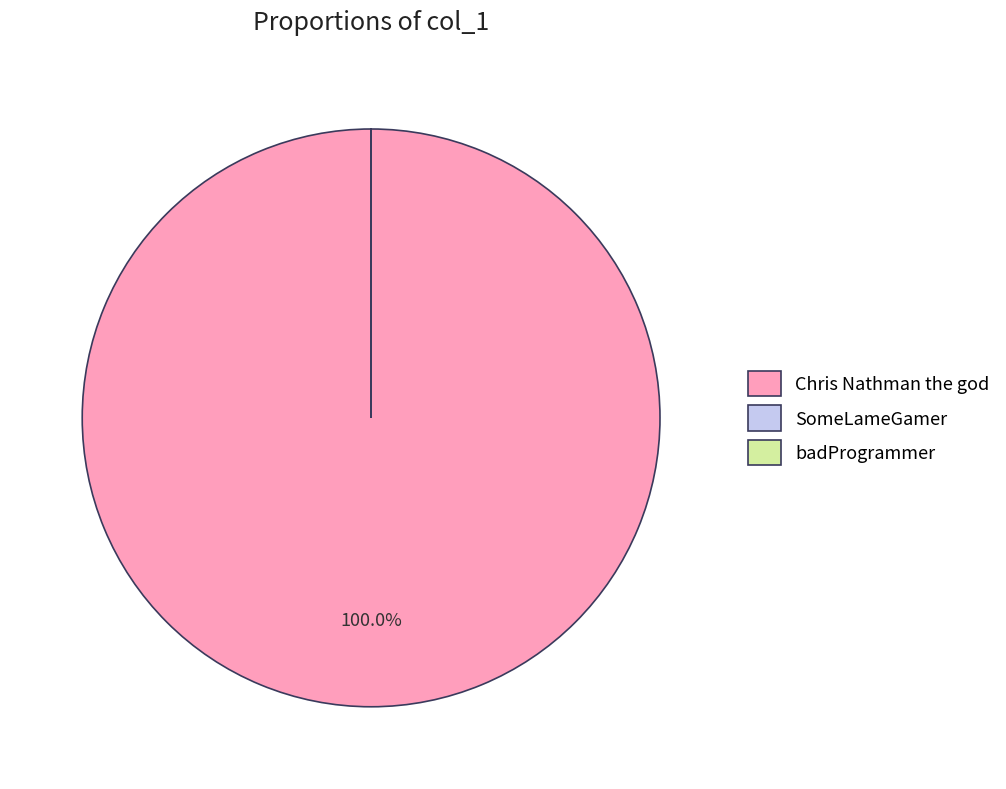

What is the majority slice?

Chris Nathman the god